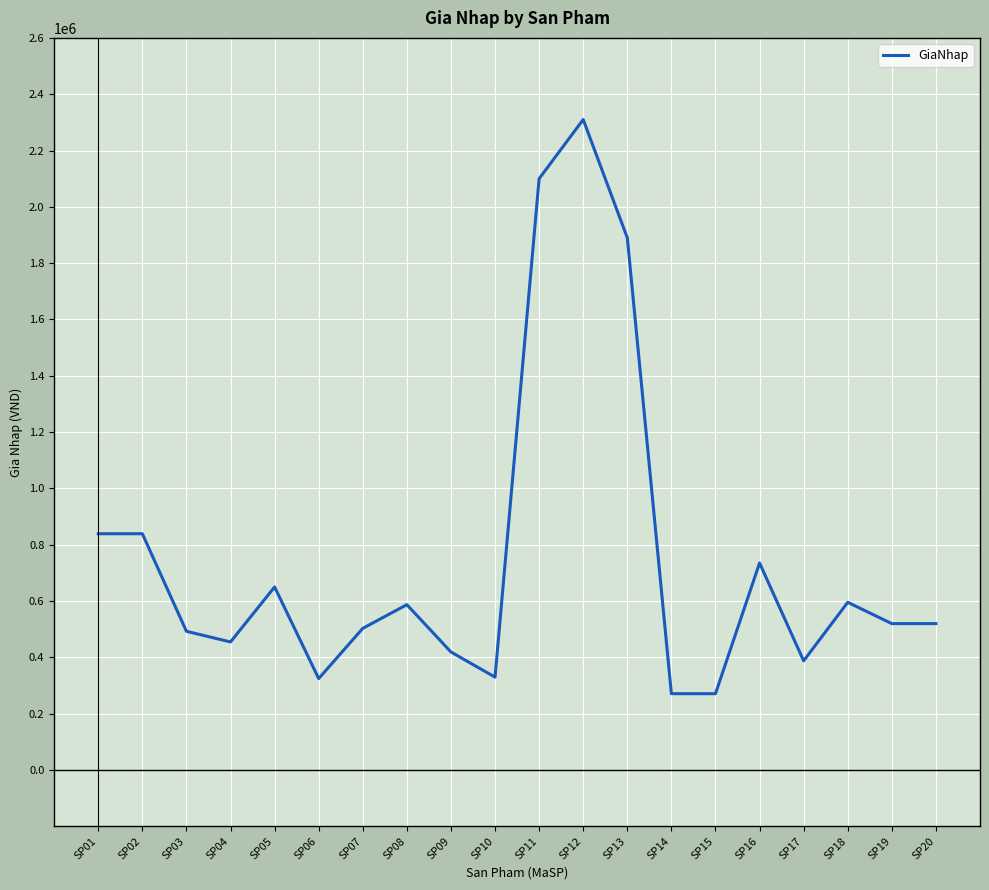

Does the chart have visible grid lines?

Yes